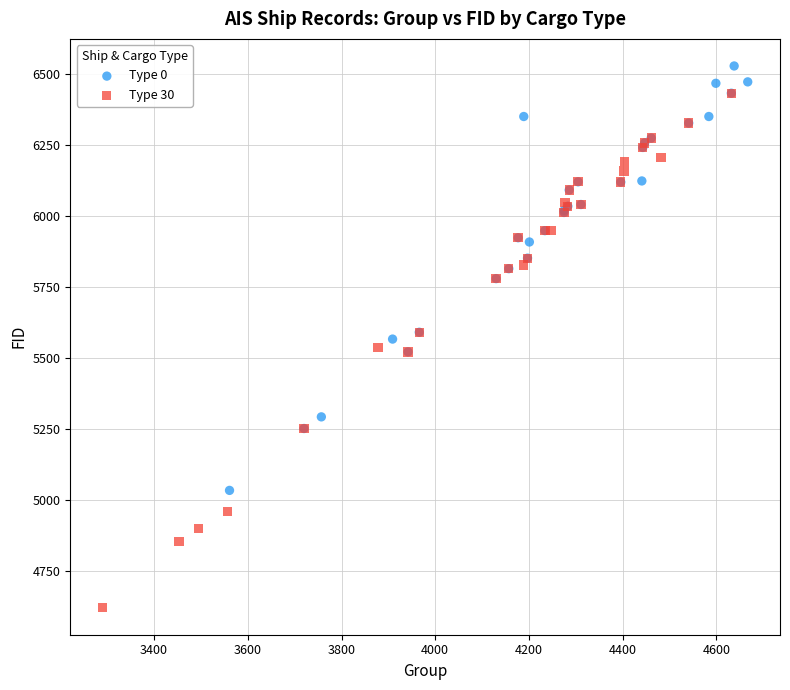

Which series reaches the minimum Y coordinate?

Type 30